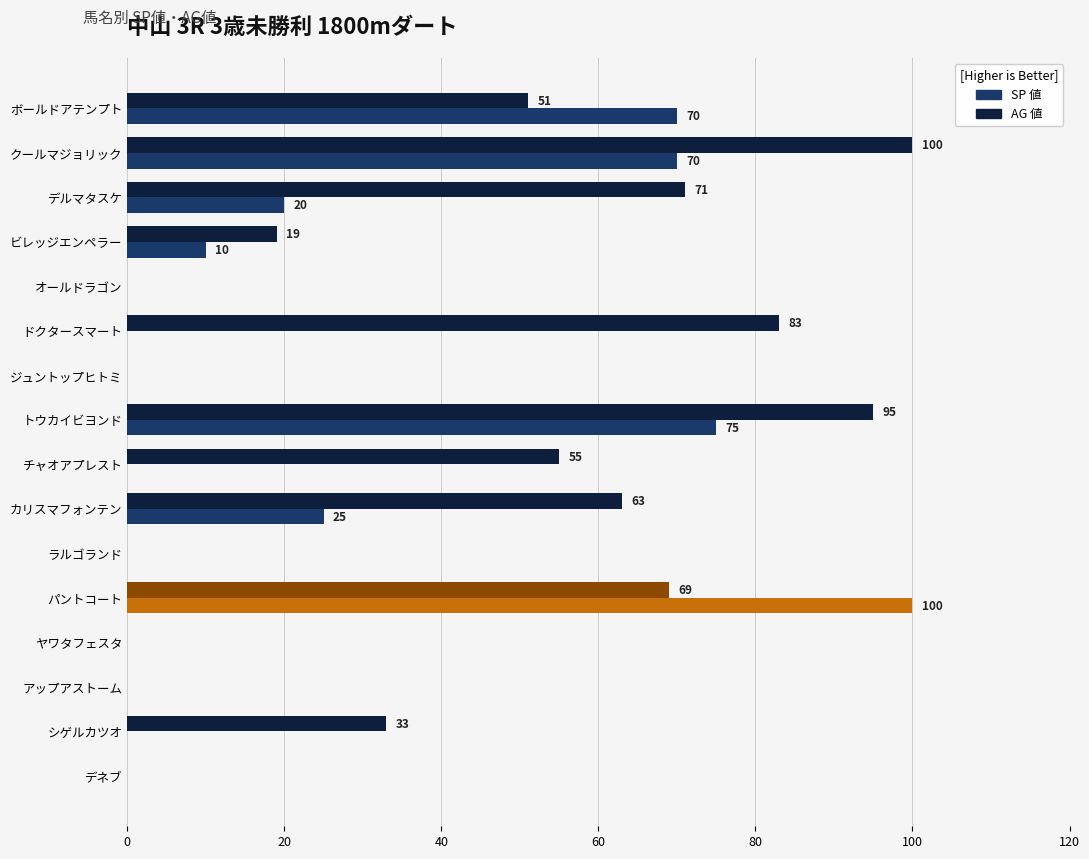

Which series has the largest total across all categories?

AG 値